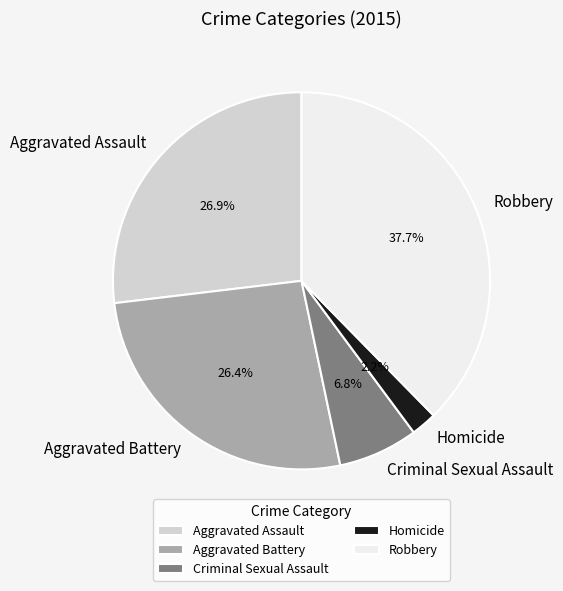

Between Robbery and Criminal Sexual Assault, which is larger?

Robbery